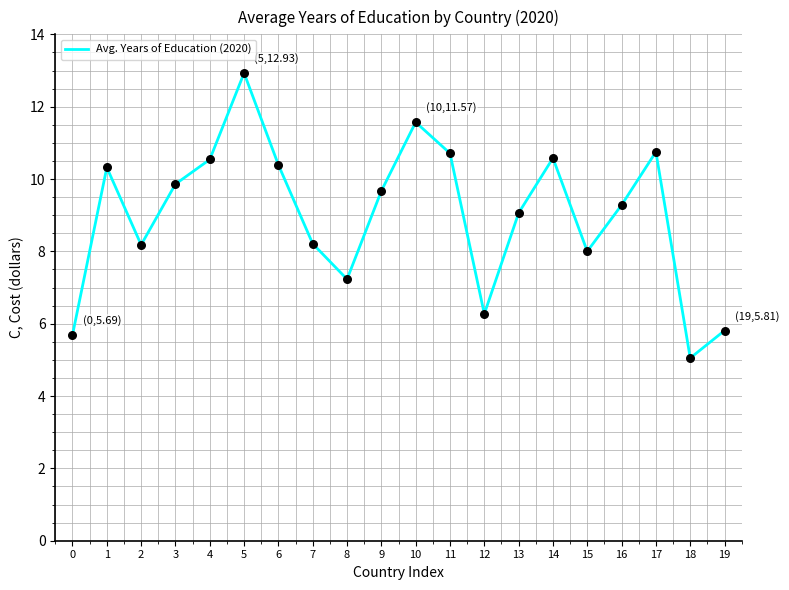

Which has a higher value, 9 or 7?

9